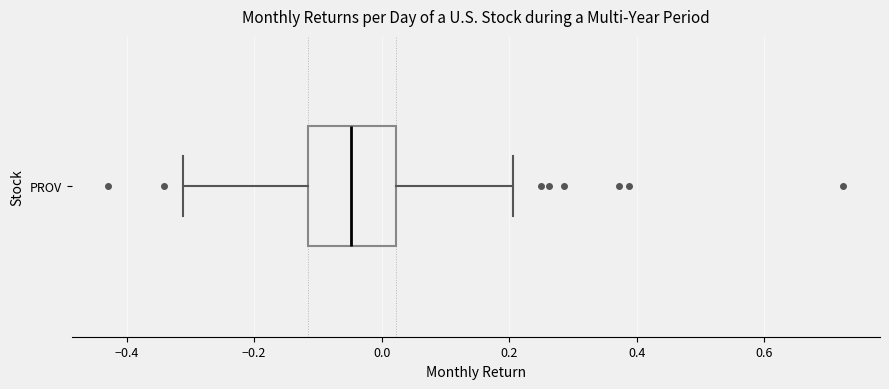

Transcribe this box plot: give where the median line is, the range the box spans, and where the two whiskers end, as read against the x-axis. The values are not printed on the chart, so give them approximately, as read against the axis.

median -0.04, box -0.12 to 0.02, whiskers -0.32 to 0.20